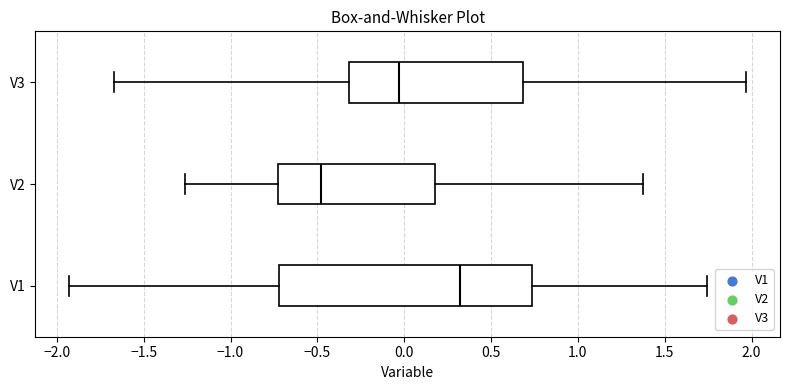

Comparing the boxes themselves (not the whiskers), which one is the widest?

V1